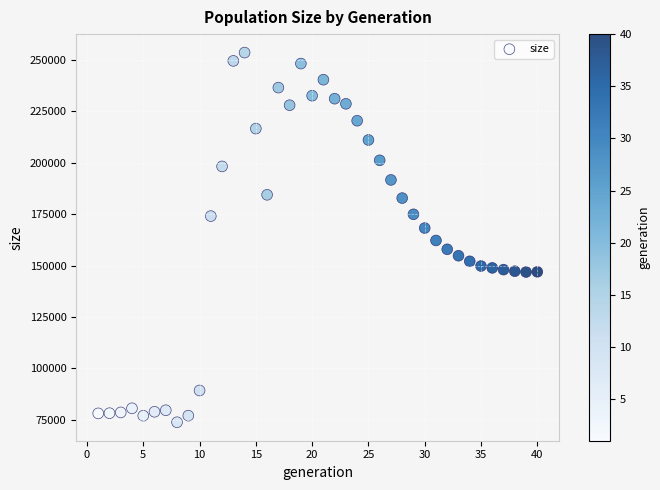

What is the range of X values (max minus min)?

39